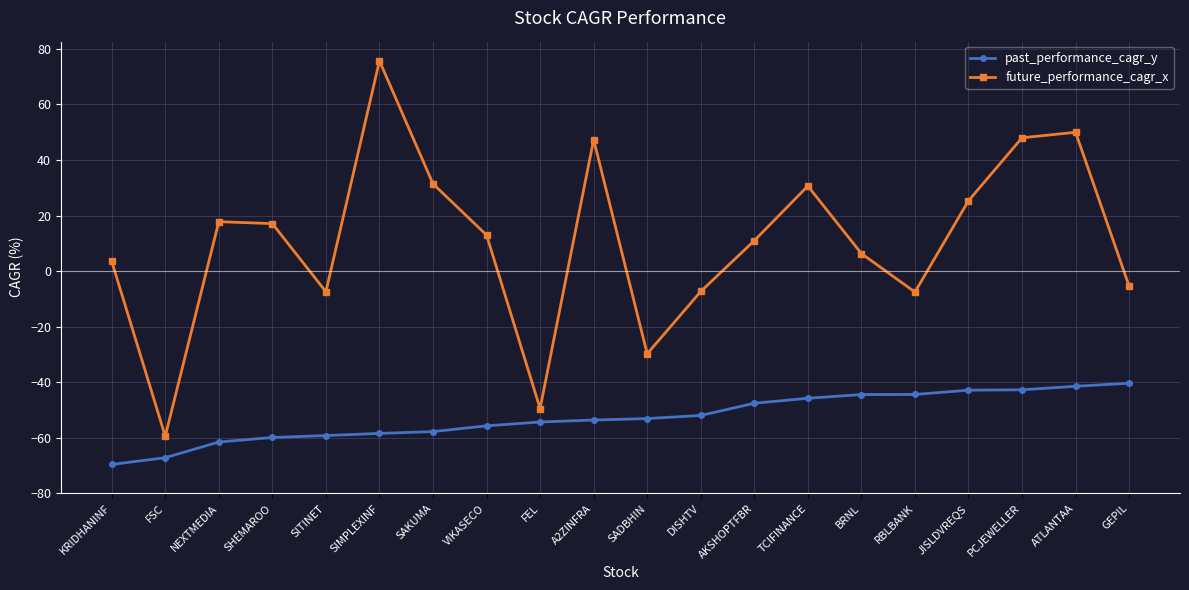

At which category does the chart reach its peak across all series?

SIMPLEXINF